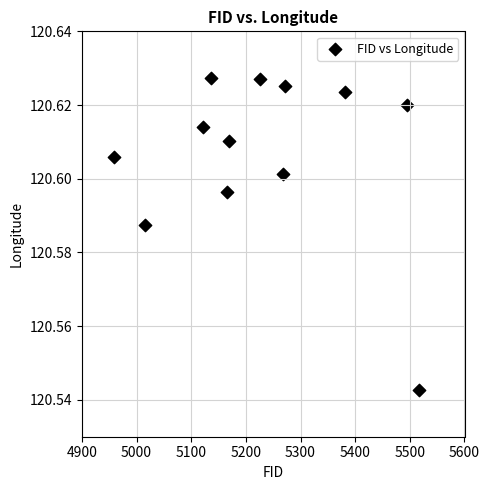

What is the range of X values (max minus min)?

557.0